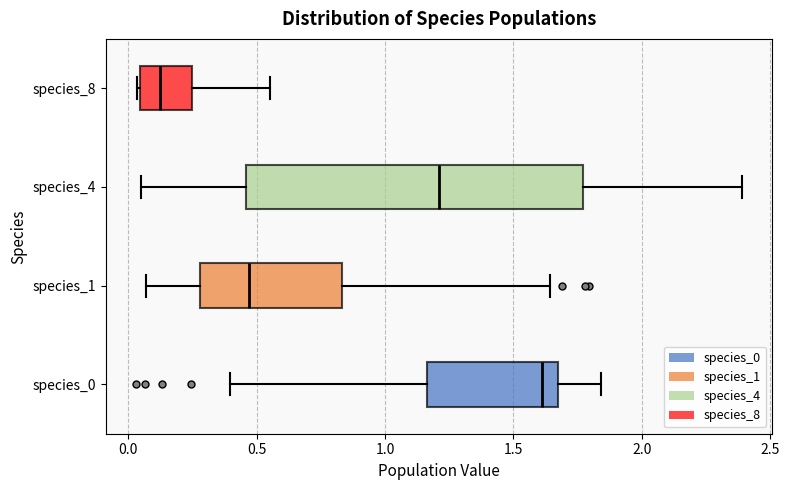

Reading bottom to top, transcribe this box plot: for each box, give where its median line is, the range the box spans, and where its two whiskers end, as read against the x-axis. The values are not printed on the chart, so give them approximately, as read against the axis.

species_0: median 1.60, box 1.15 to 1.65, whiskers 0.40 to 1.85
species_1: median 0.45, box 0.30 to 0.85, whiskers 0.05 to 1.65
species_4: median 1.20, box 0.45 to 1.75, whiskers 0.05 to 2.40
species_8: median 0.10, box 0.05 to 0.25, whiskers 0.05 to 0.55